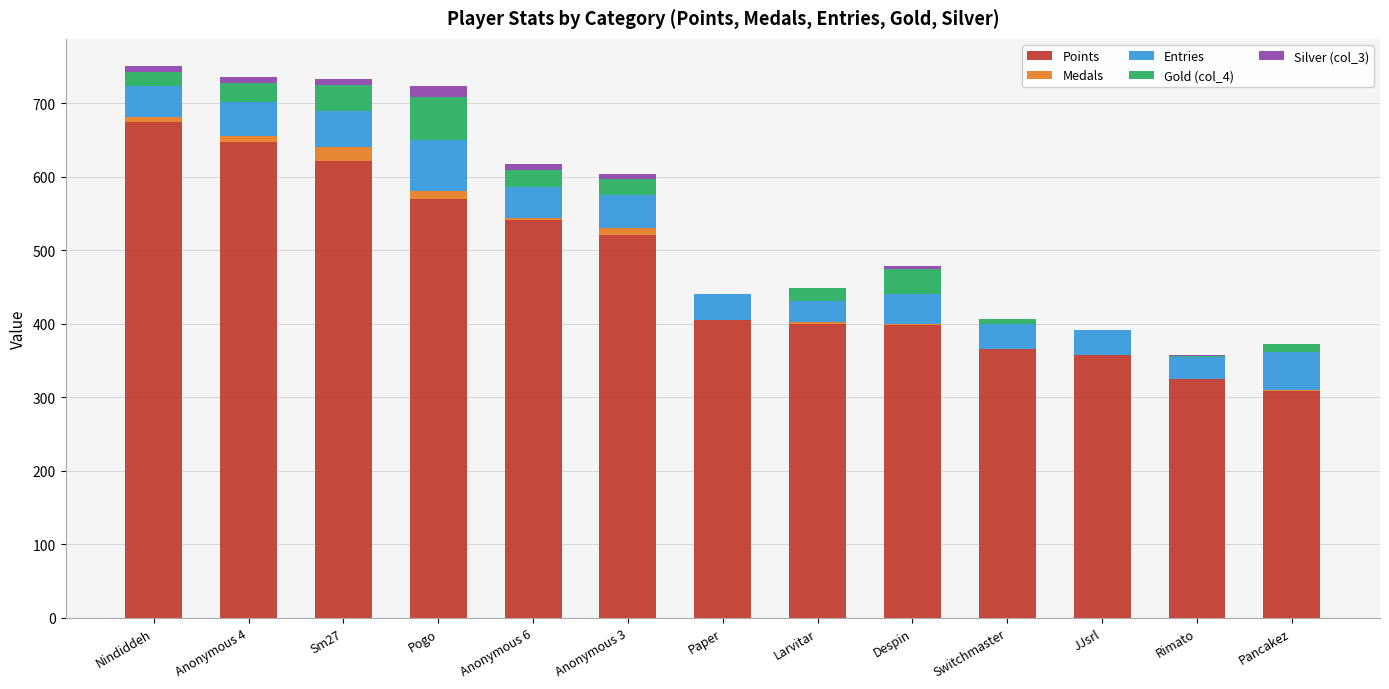

Count the number of data series in this chart.

5